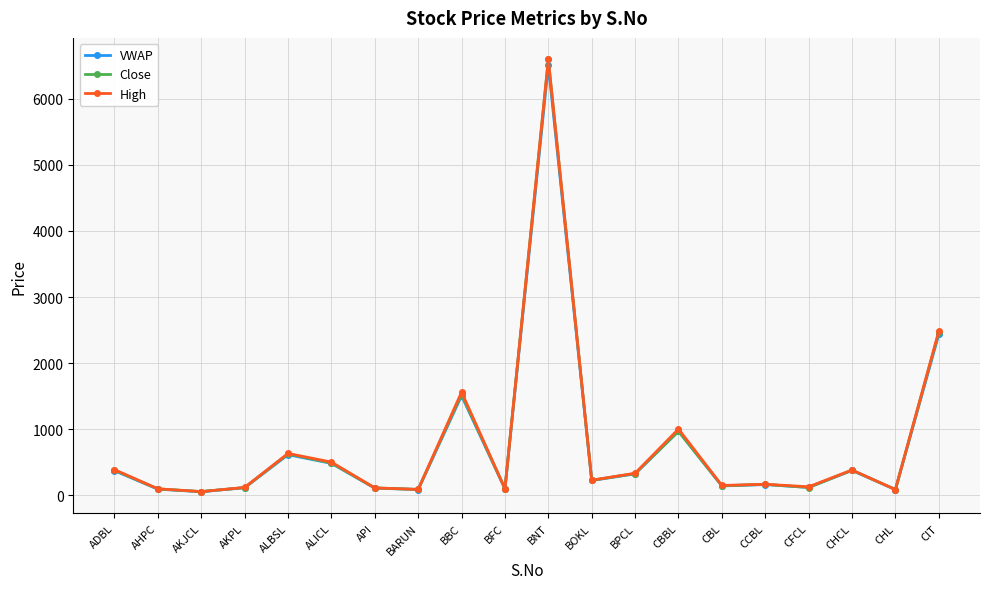

Is the value of VWAP at ALBSL greater than the value of Close at CFCL?

Yes